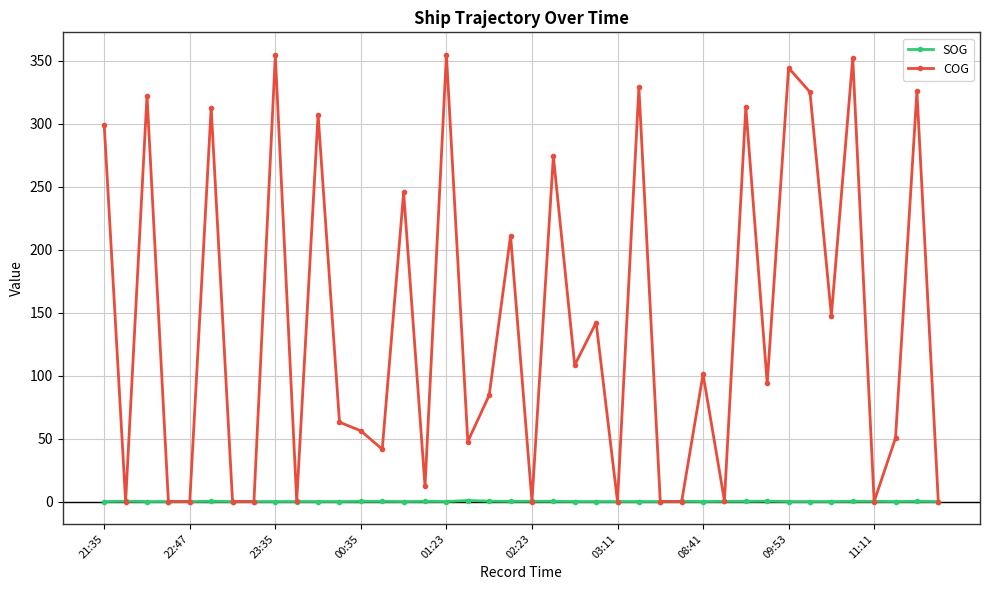

At how many categories does at least one series exceed 122?

17